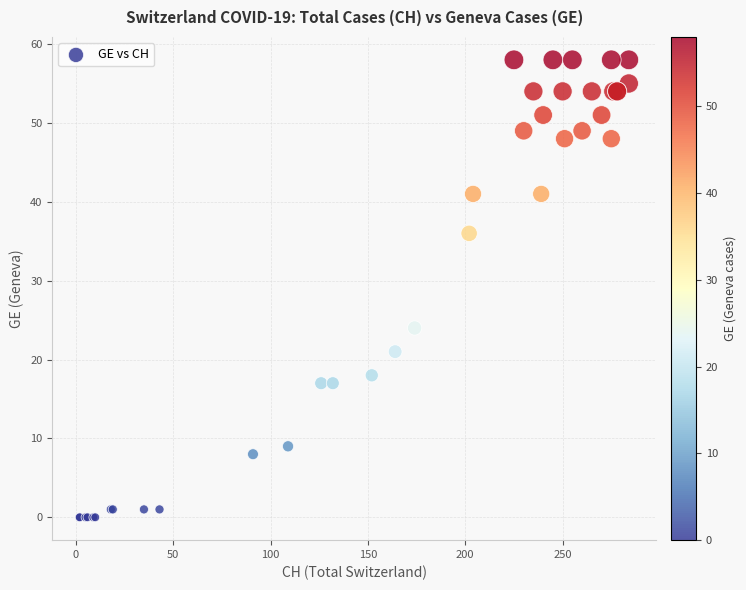

What Y value in the scatter plot is closest to 29?

24